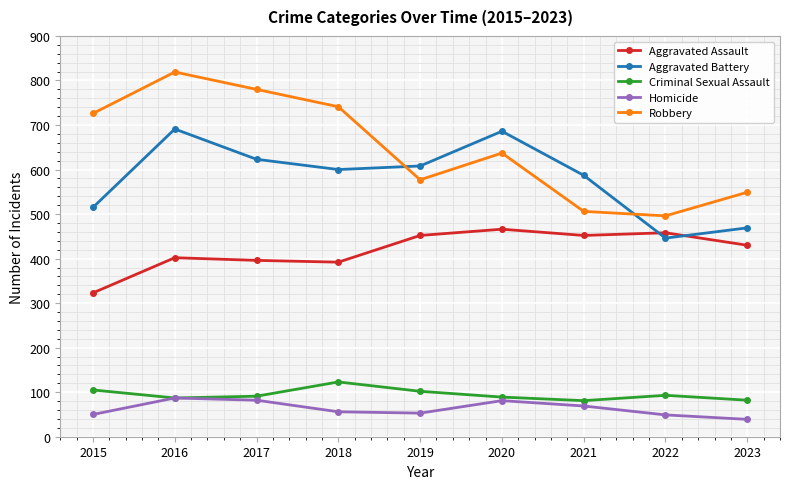

At which category does the chart reach its minimum across all series?

2023